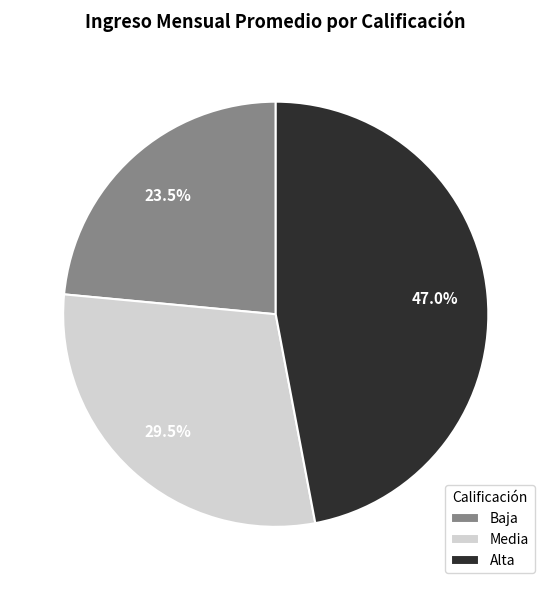

How much of the chart is everything except Alta?

53.0%